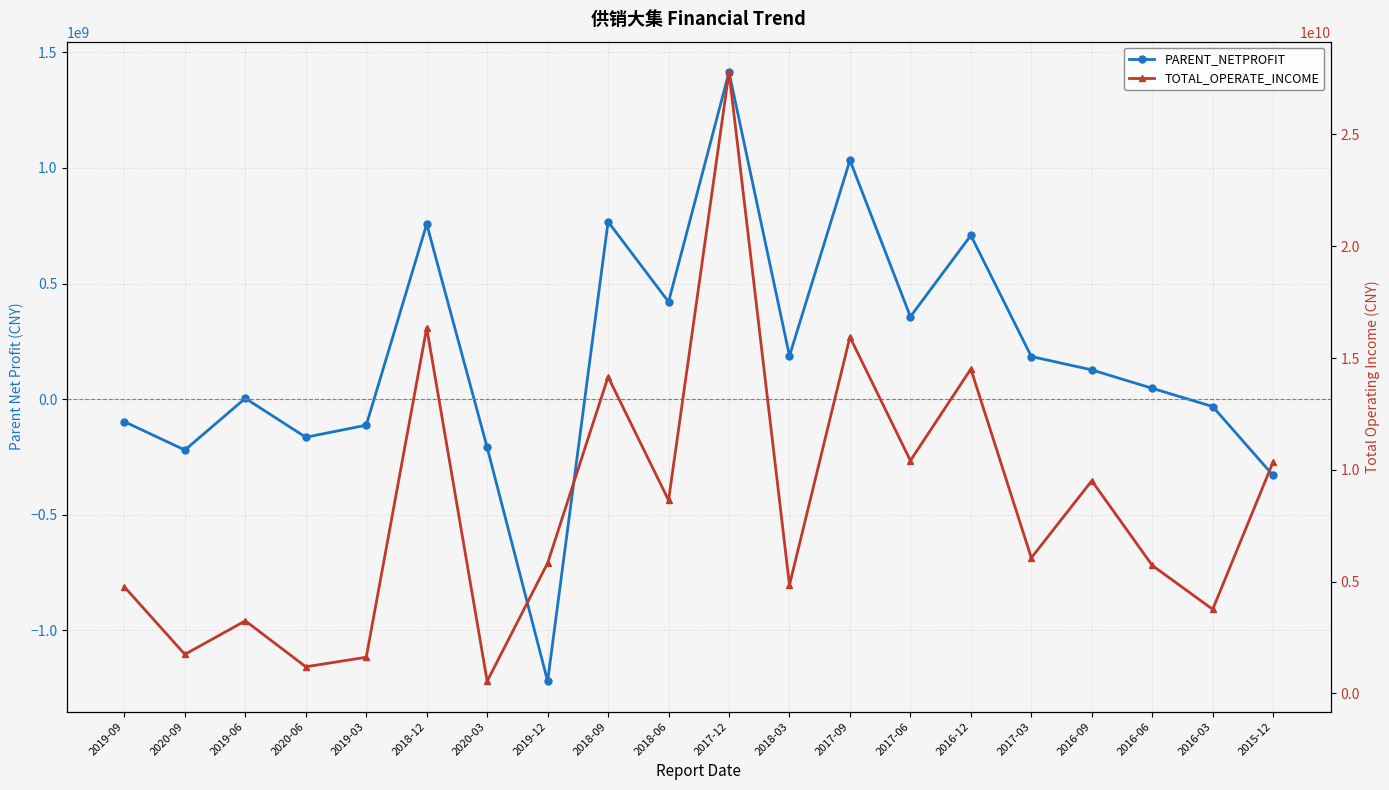

What is the maximum value for TOTAL_OPERATE_INCOME?

27789526701.2